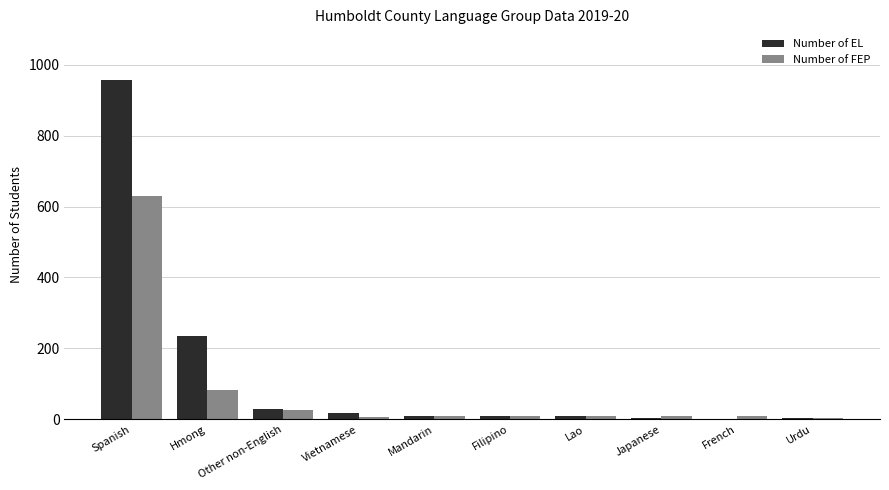

What is the maximum value shown in the chart?

956